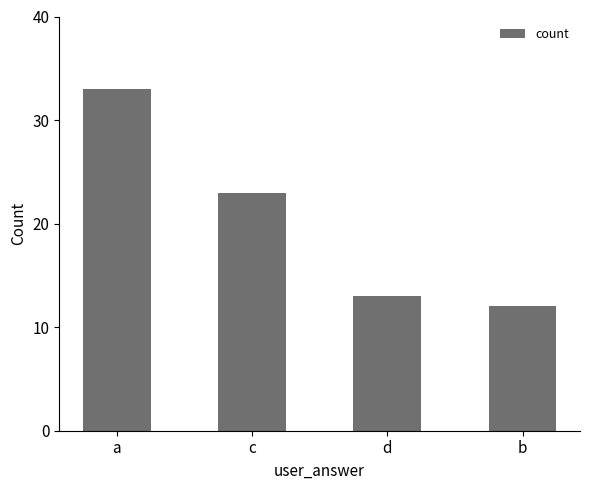

List the labels in order of value, smallest first.

b, d, c, a